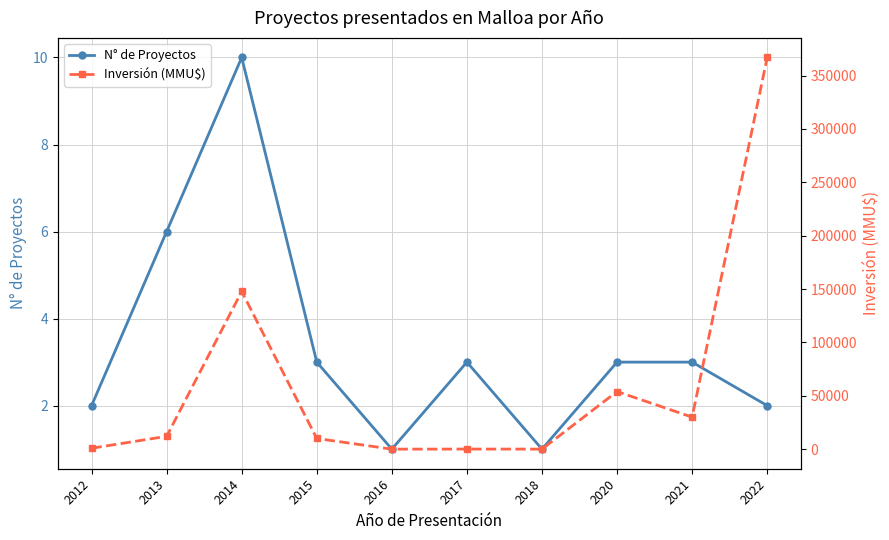

At which label does Inversión (MMU$) first exceed 12025?

2014